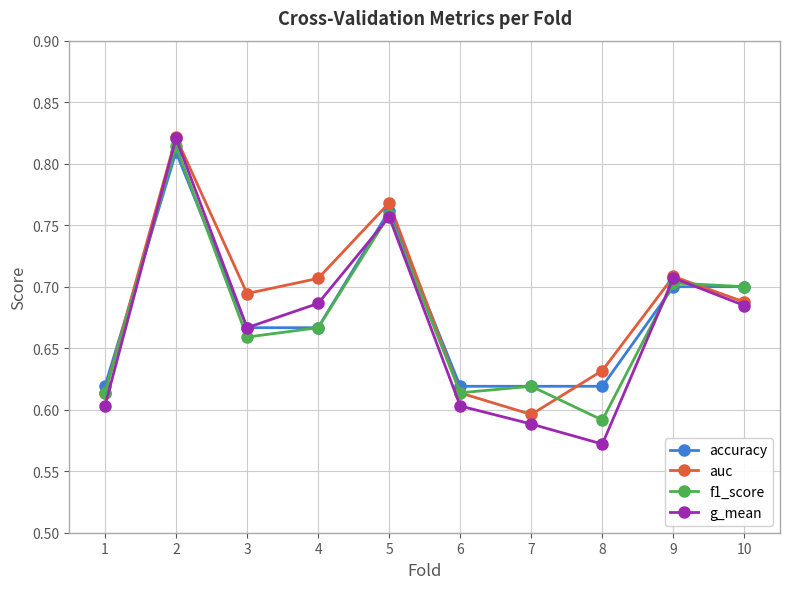

After their last crossing, which series has the higher values: g_mean or f1_score?

f1_score